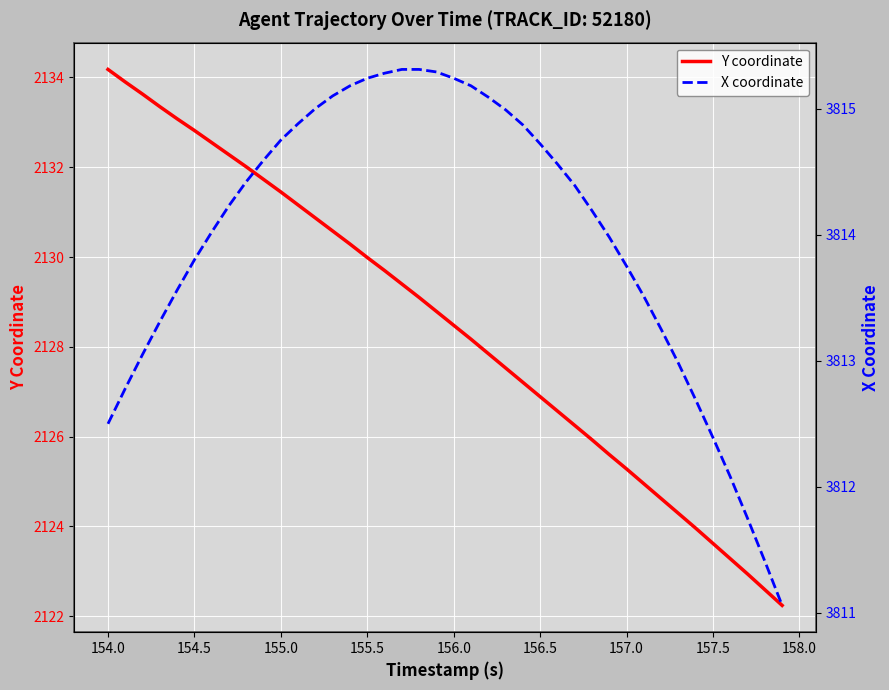

True or false: Y coordinate has more than 2 points higher than both neighbors.

False